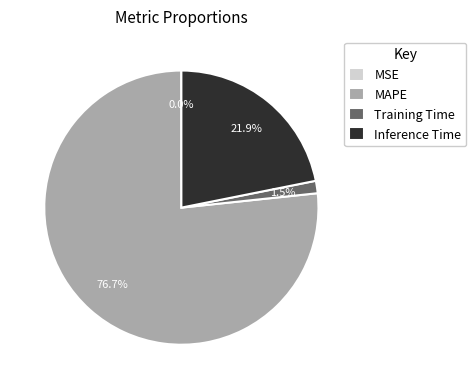

Which category has the biggest portion of the pie?

MAPE